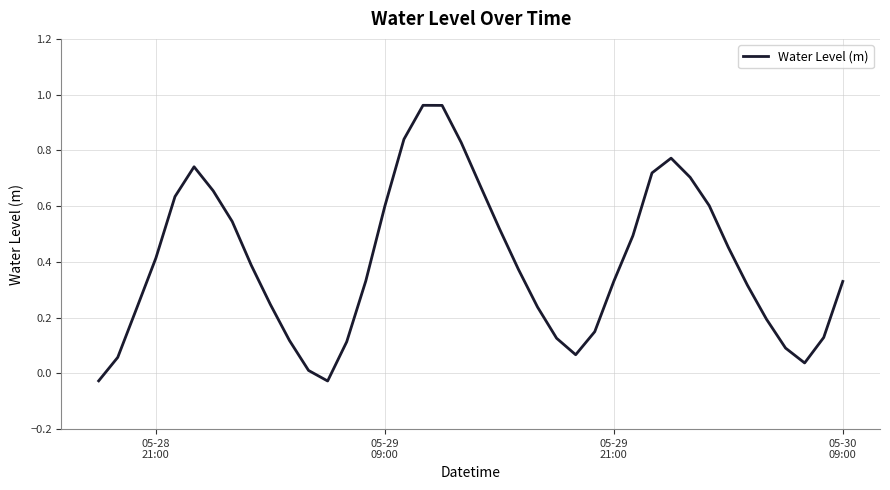

What is the value of the 40th point from the left?

0.3